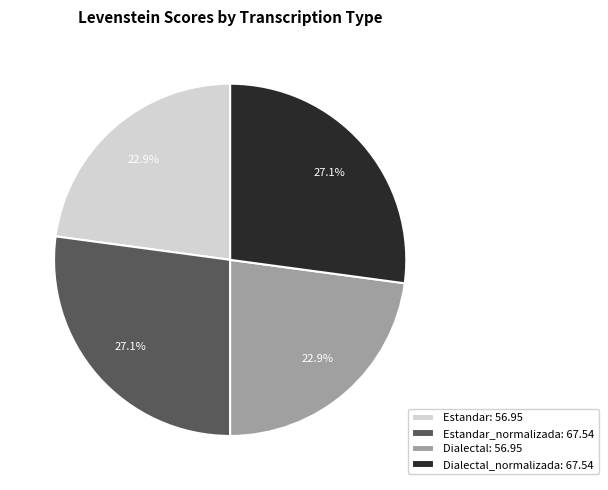

Does any single category account for the majority?

No